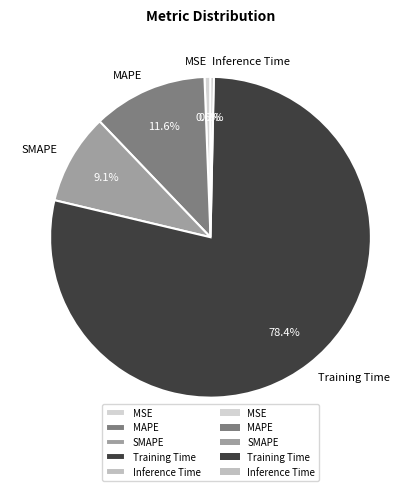

True or false: Training Time accounts for 78% of the total.

True